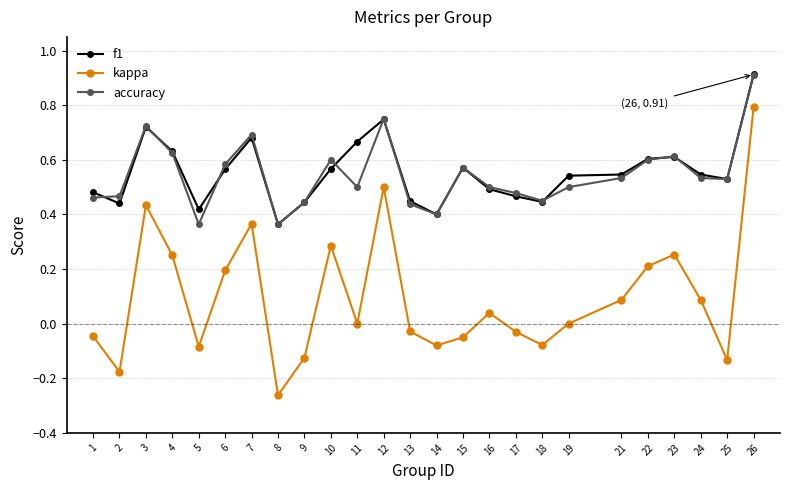

What is the greatest value displayed?

0.9